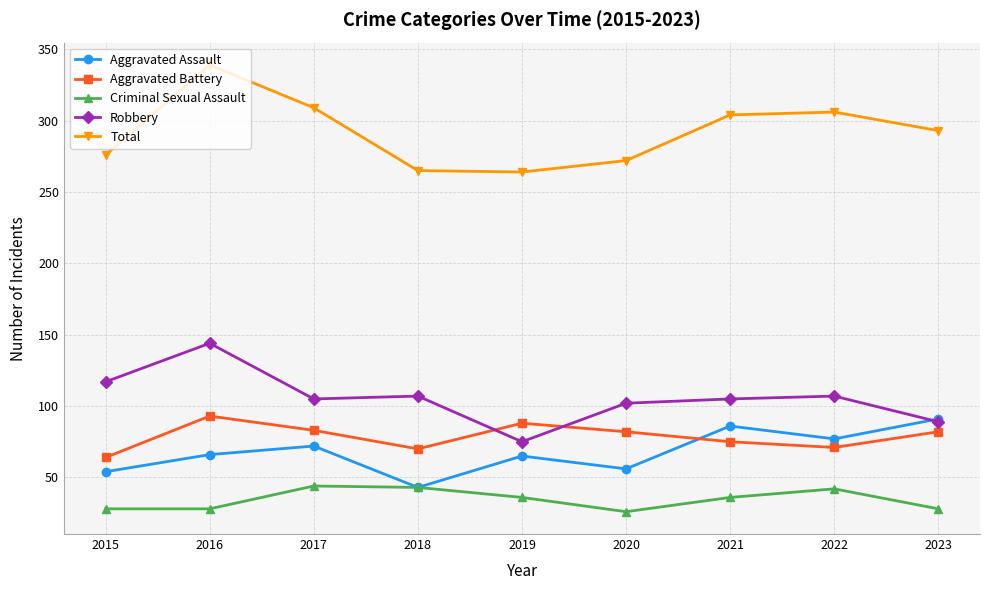

At how many categories does at least one series exceed 47?

9